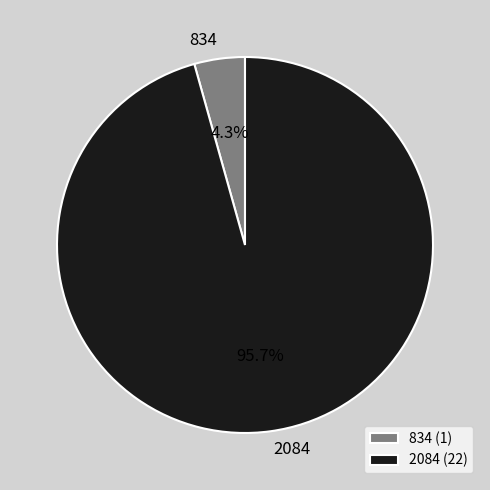

Rank the categories by value from highest to lowest.

2084, 834